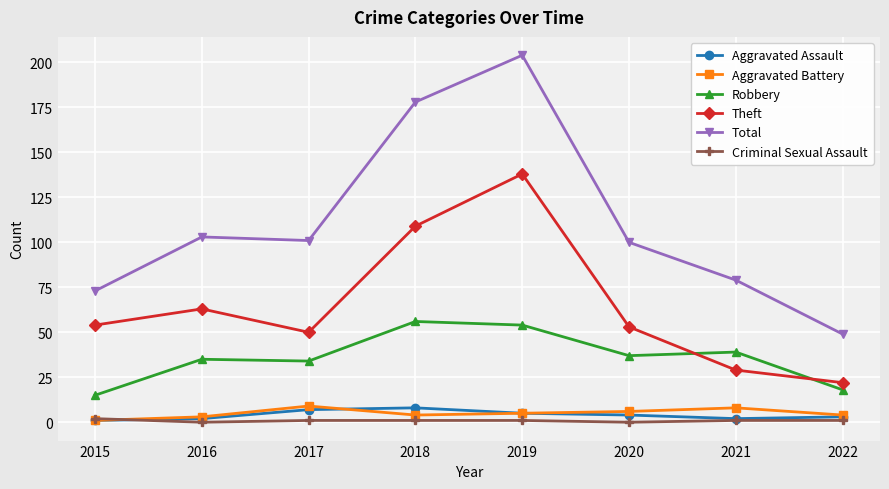

Which series has the widest spread of values?

Total